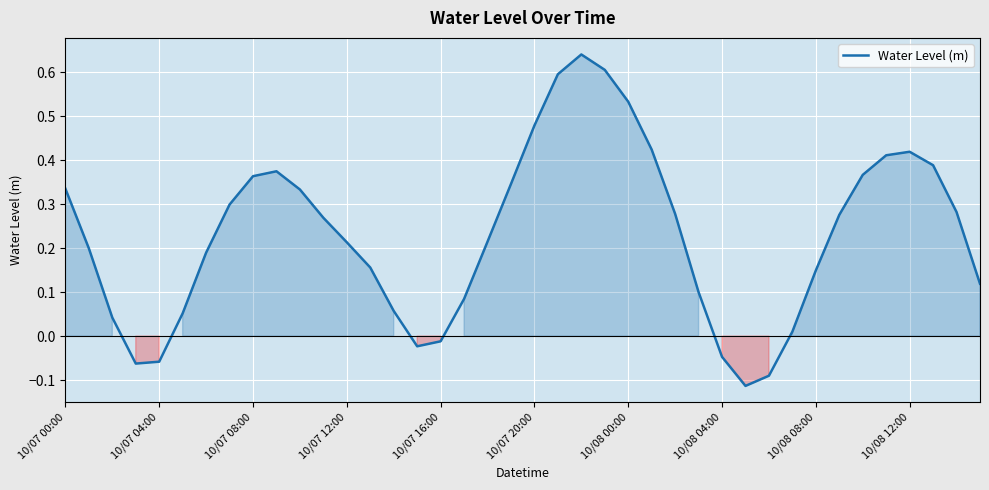

How many distinct data groups are displayed?

1